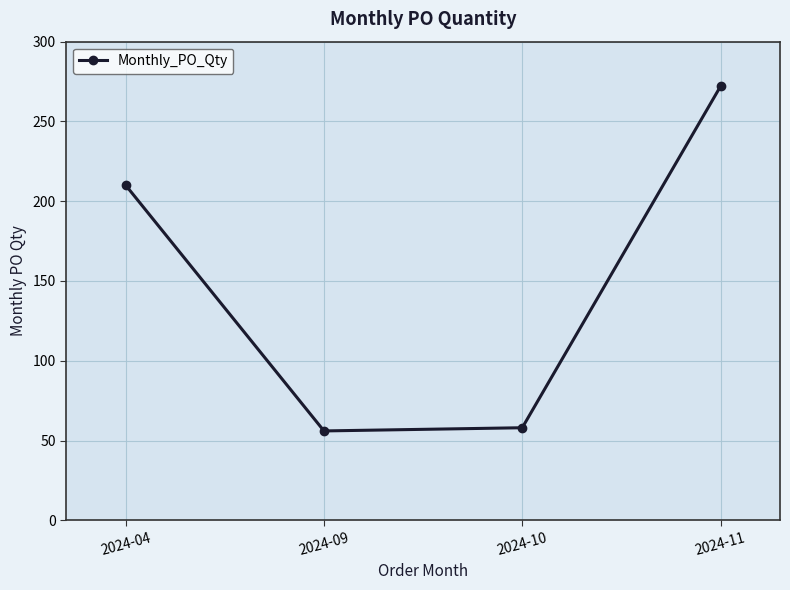

How many interior local valleys (lower than both neighbors) does the data have?

1